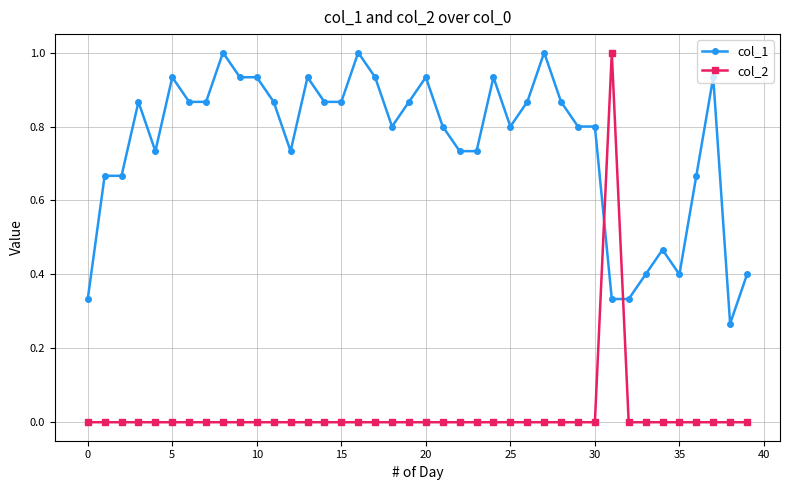

Which series has the largest total across all categories?

col_1